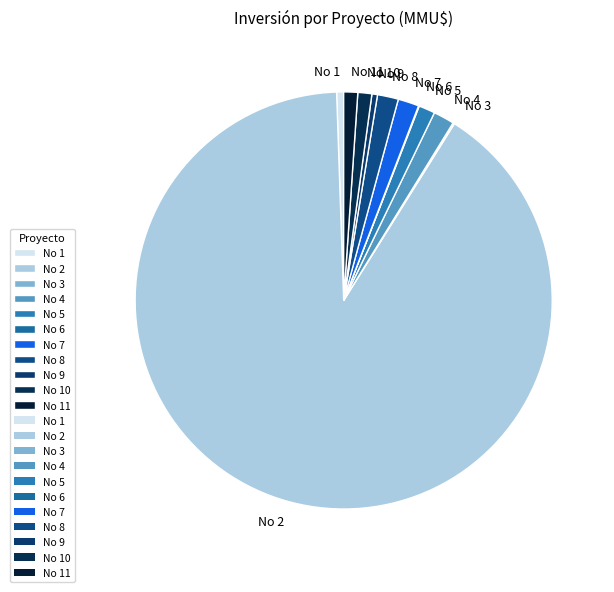

Do No 2 and No 9 together represent more than half of the pie?

Yes